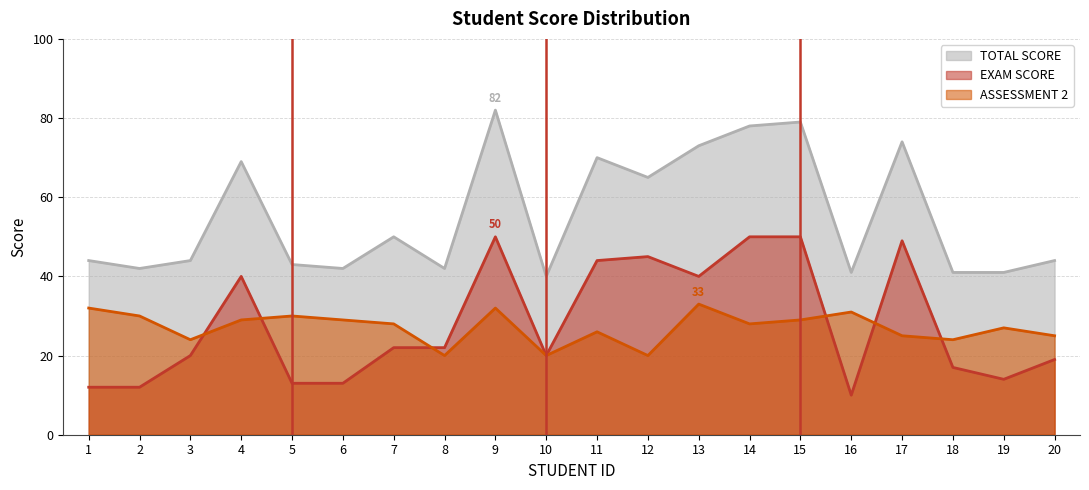

True or false: TOTAL SCORE has a value of 139 at 15.

False